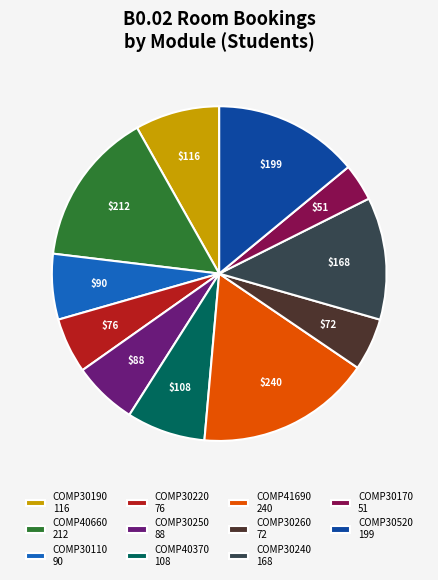

Which category has the biggest portion of the pie?

COMP41690 240